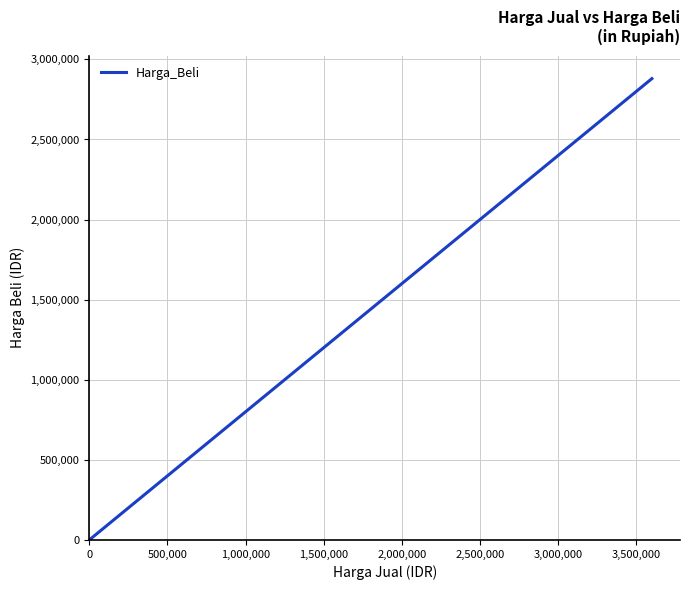

What is the sum of all values?

9552800